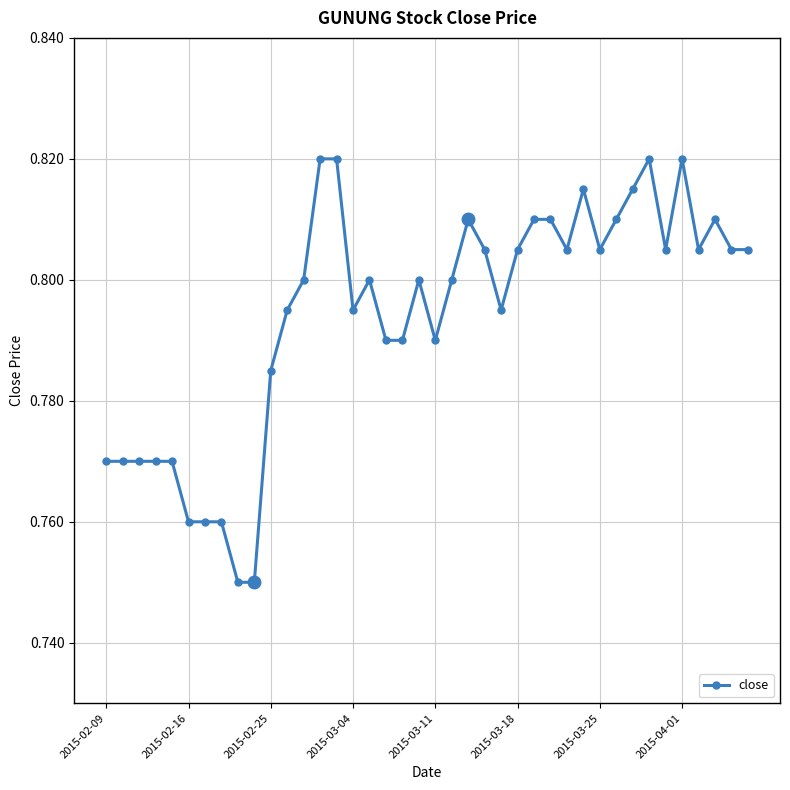

True or false: there are more than 0 points higher than both neighbors.

True